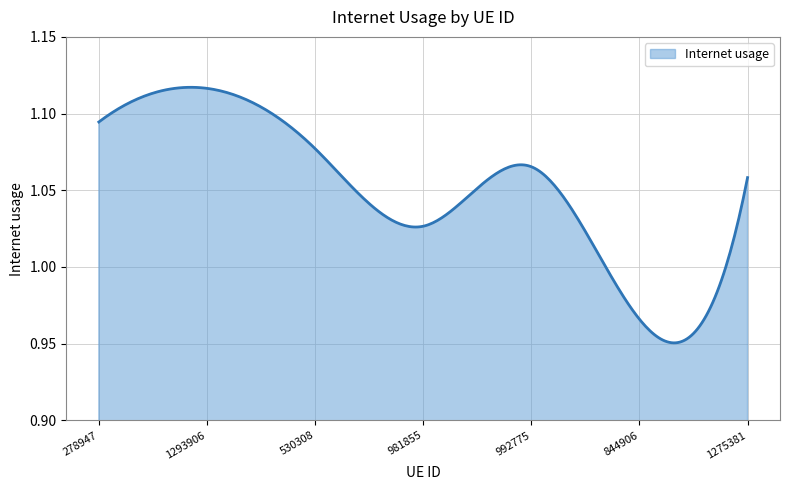

List the labels in order of value, smallest first.

844906, 981855, 1275381, 992775, 530308, 278947, 1293906